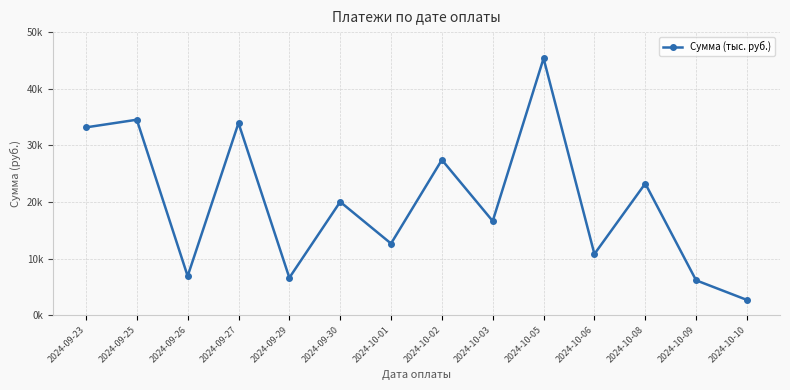

Which has a higher value, 2024-09-23 or 2024-10-03?

2024-09-23